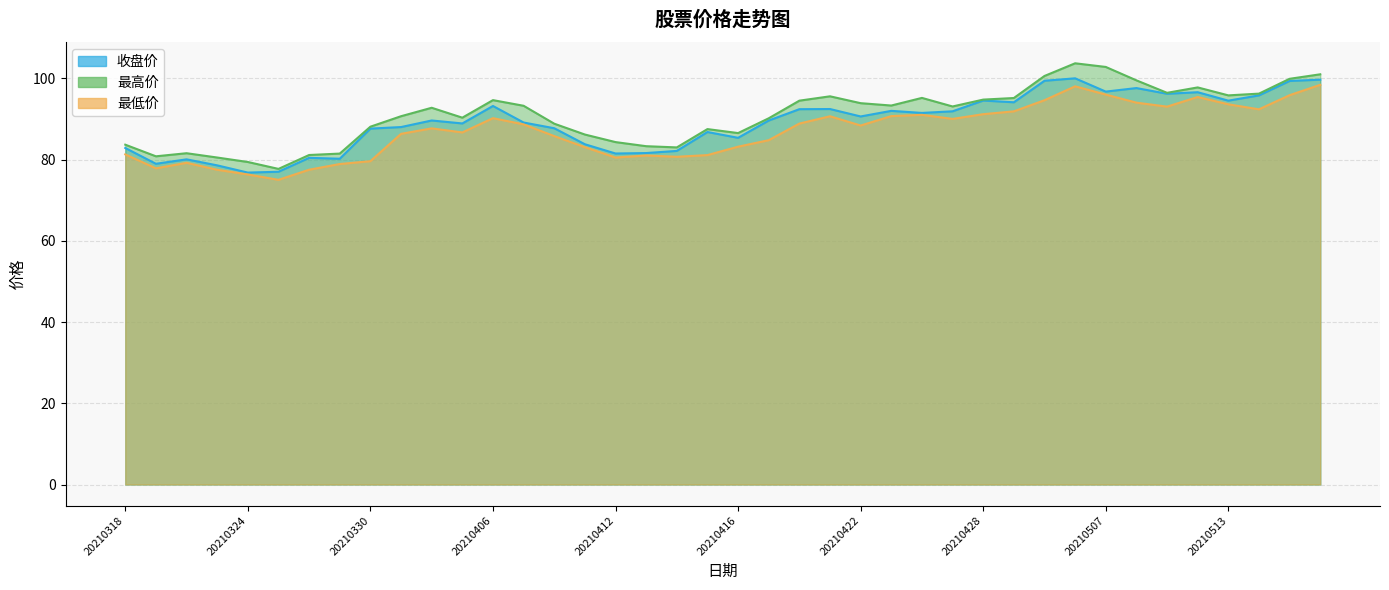

Rank the series at 20210407 from highest to lowest value.

最高价, 收盘价, 最低价